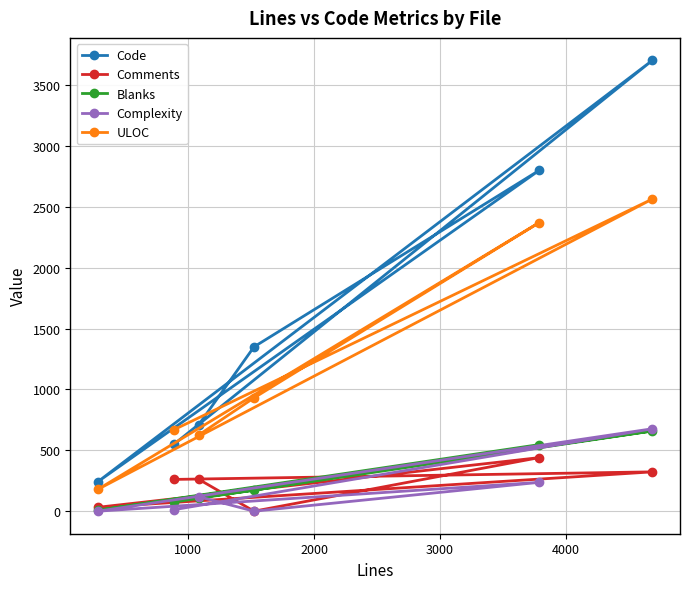

True or false: Complexity and ULOC intersect in this chart.

False